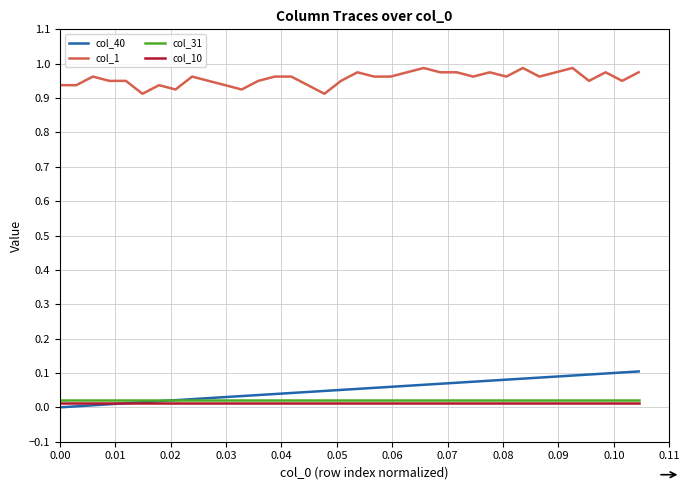

True or false: col_40 and col_10 cross at least once.

True